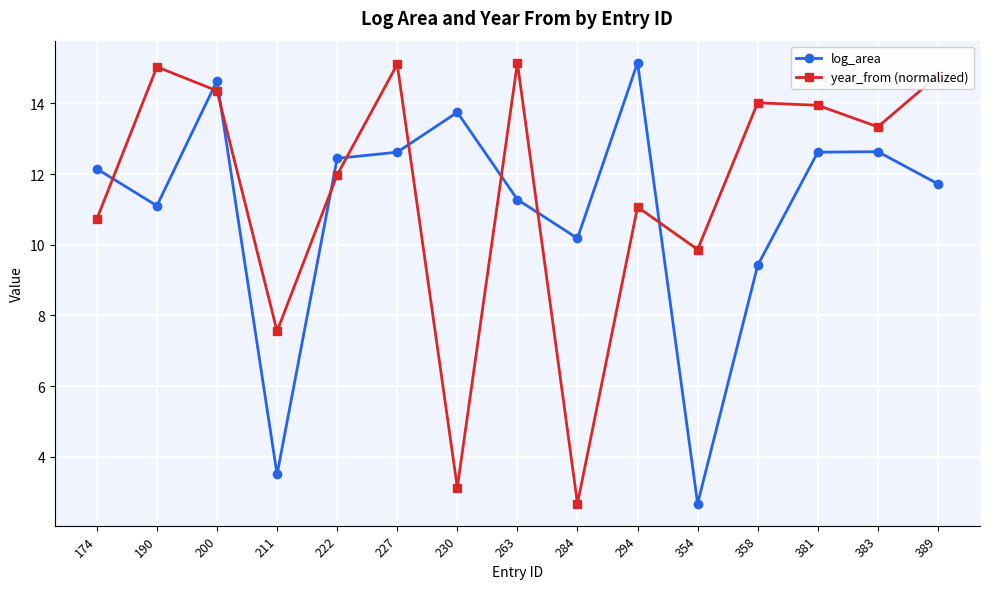

In log_area, how many points are lower than both neighbors (excluding endpoints)?

4